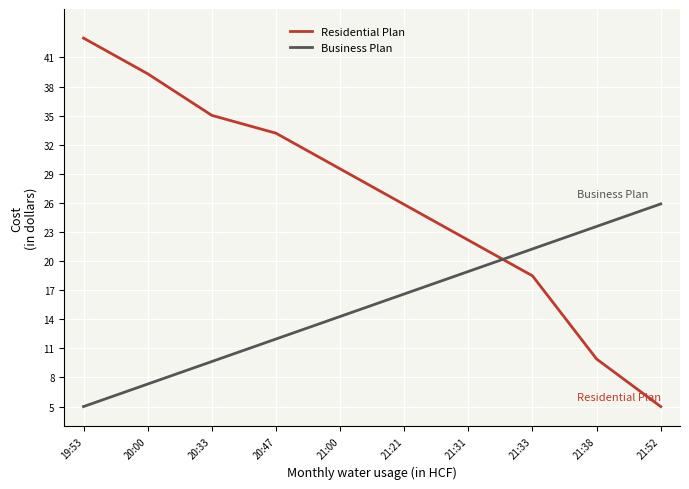

At which label is Business Plan closest to 15?

21:00